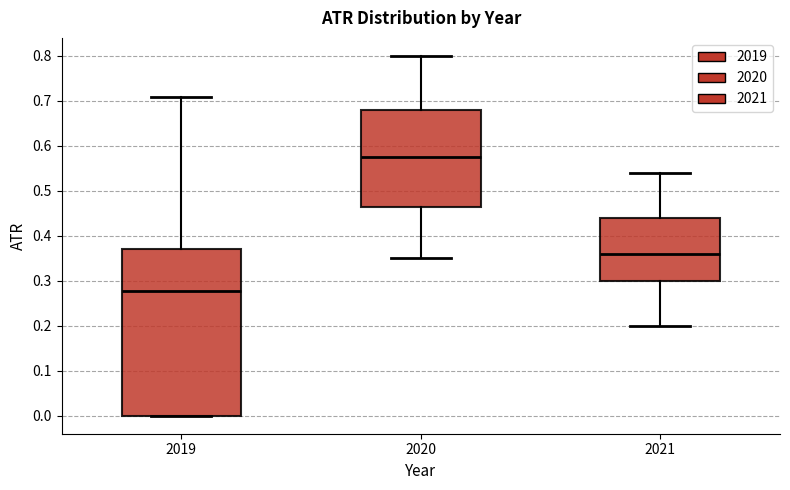

Which box is the tallest, from its lower edge to its upper edge?

2019